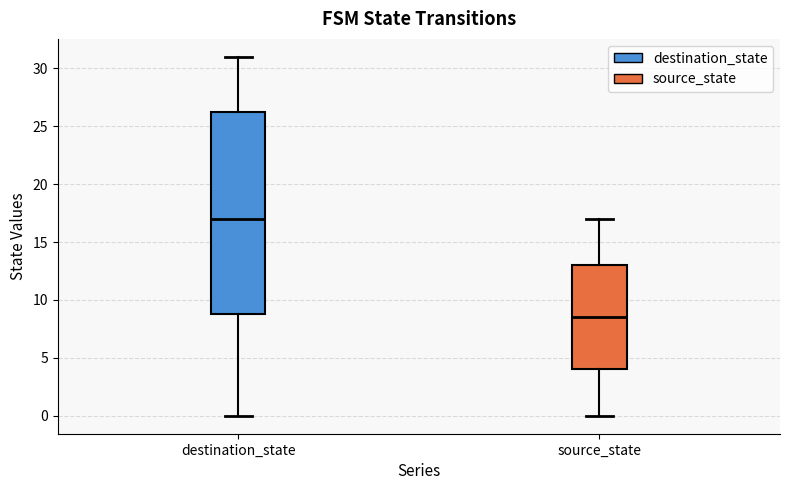

Reading left to right, read every box against the y-axis: the position of its median line, the range the box covers, and the ends of its whiskers. The values are not printed on the chart, so give them approximately, as read against the axis.

destination_state: median 17.0, box 9.0 to 26.5, whiskers 0.0 to 31.0
source_state: median 8.5, box 4.0 to 13.0, whiskers 0.0 to 17.0